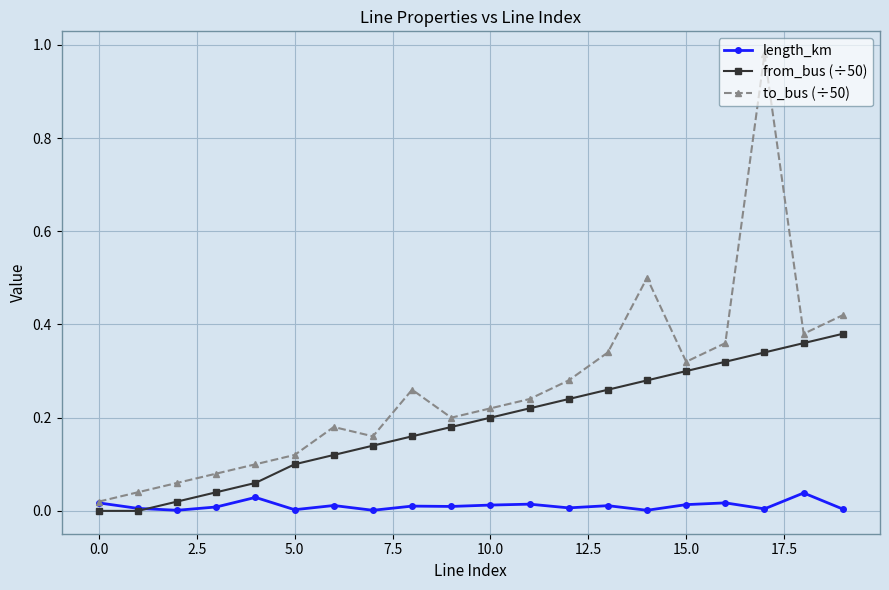

Which series has the largest total across all categories?

to_bus (÷50)